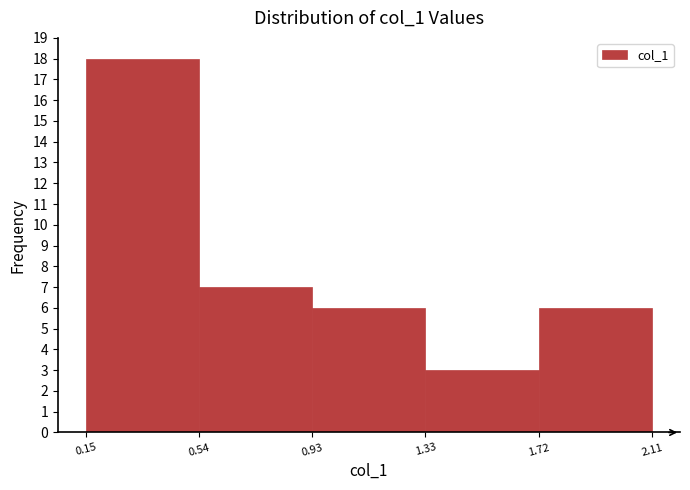

Which range on the x-axis has the tallest bar?

0.15 to 0.54